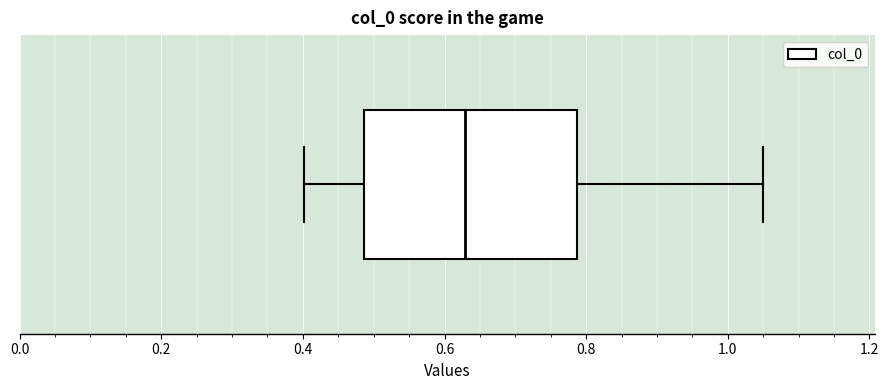

Where is the right edge of the box on the x-axis? The values are not printed on the chart, so give them approximately, as read against the axis.

0.78